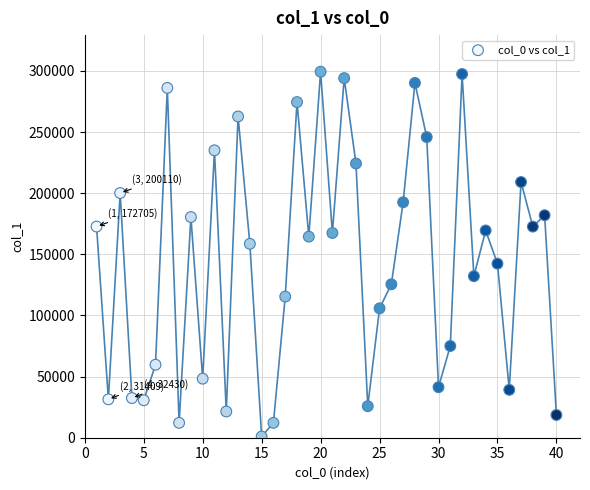

What is the range of Y values (max minus min)?

298347